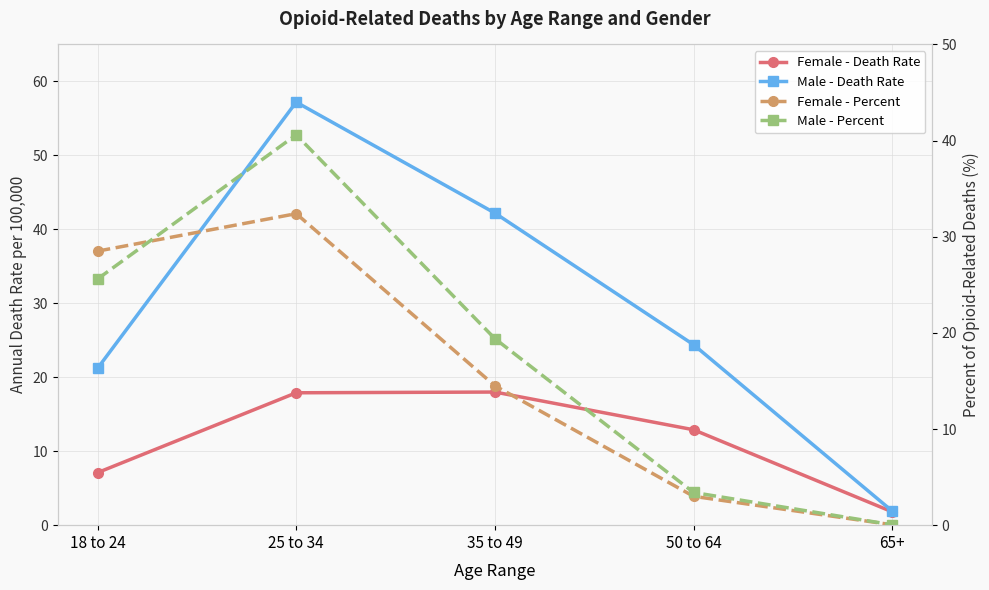

How many data points does each series have?

5